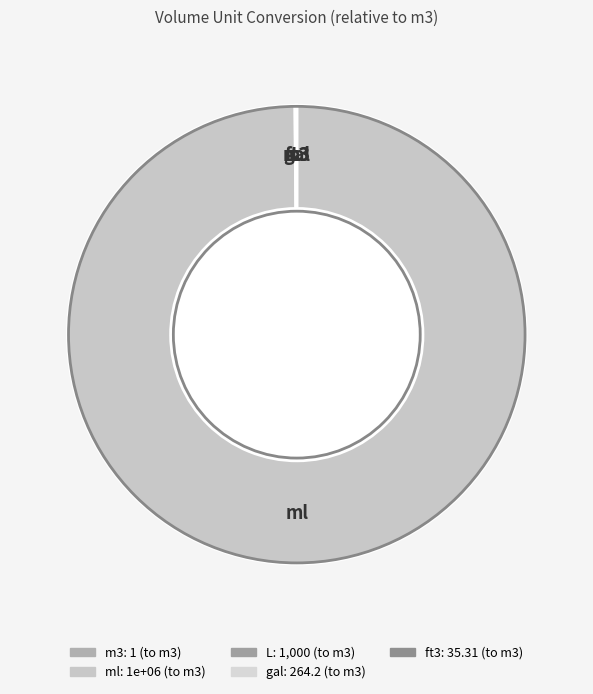

Which category accounts for the majority?

ml